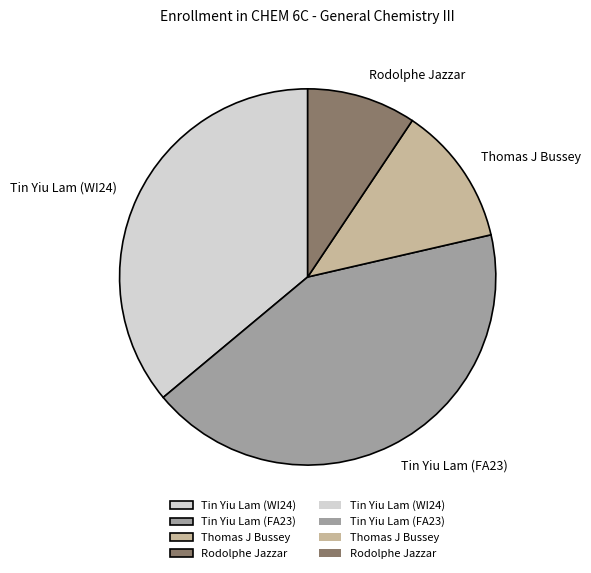

Which category has the biggest portion of the pie?

Tin Yiu Lam (FA23)